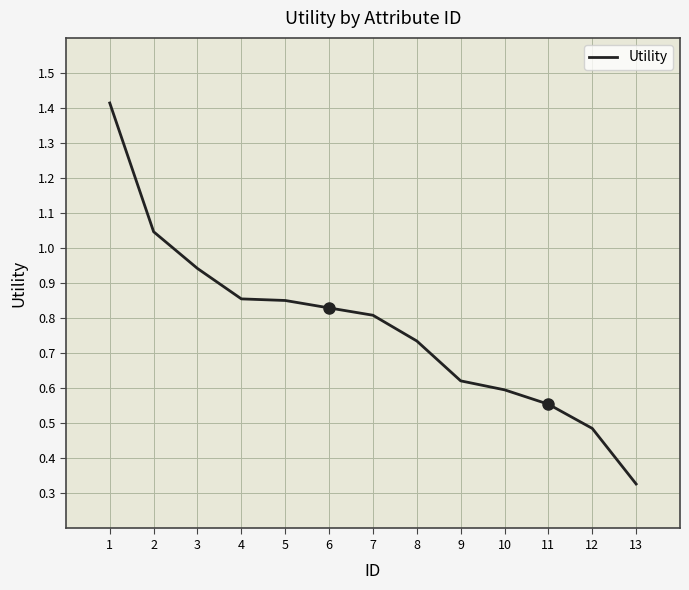

Which label corresponds to the smallest value in the chart?

13